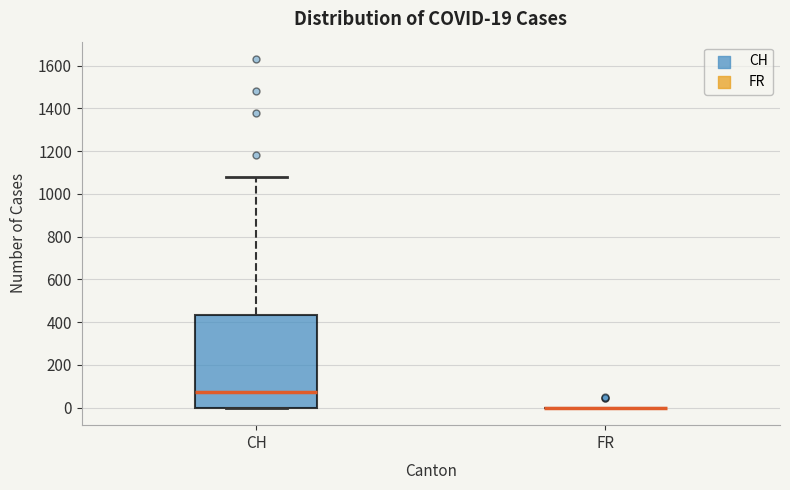

Which box is the tallest, from its lower edge to its upper edge?

CH